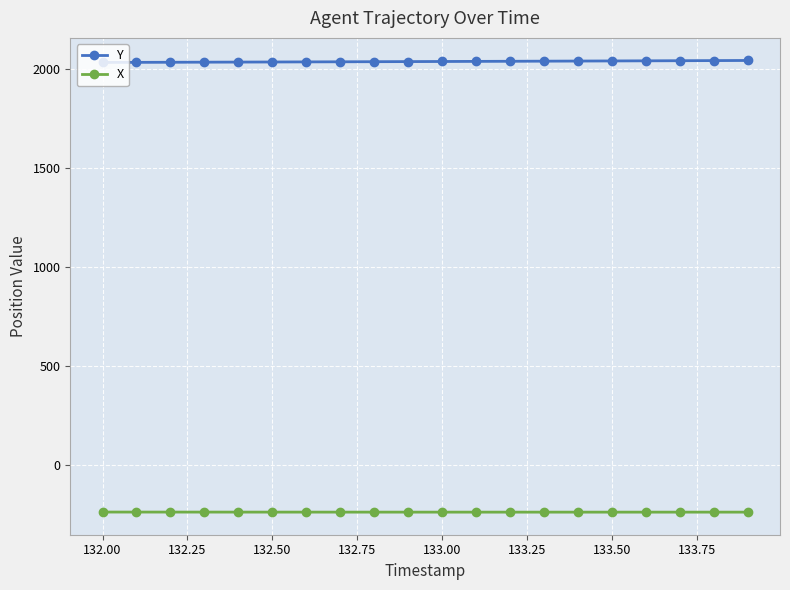

Does the chart display data point markers on the line(s)?

Yes